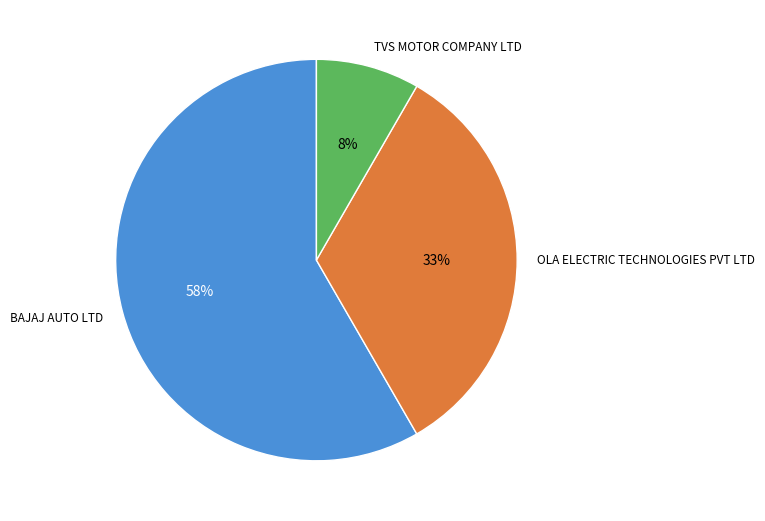

Is the sum of OLA ELECTRIC TECHNOLOGIES PVT LTD and TVS MOTOR COMPANY LTD greater than half?

No